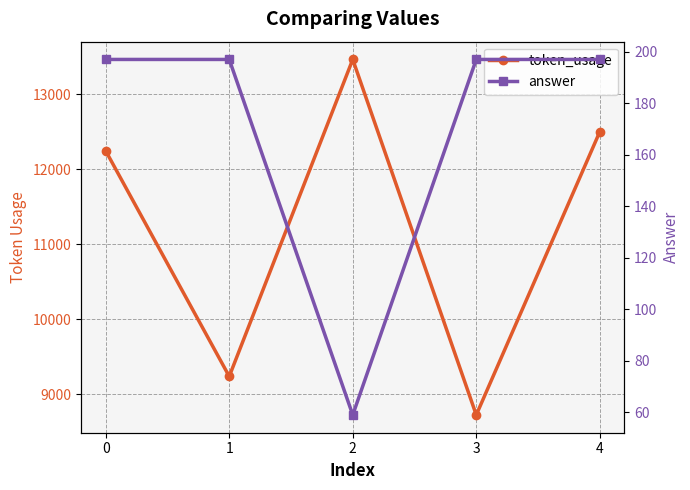

What value does the answer series have at 4, to the nearest 5?

195